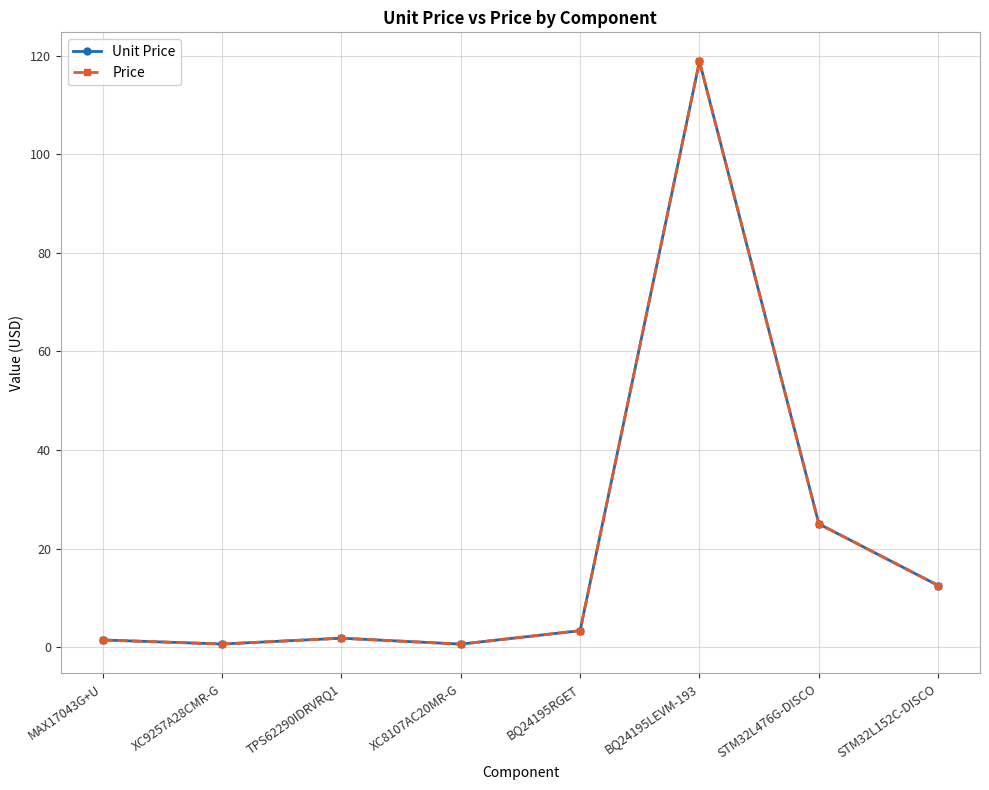

At which category does Unit Price reach its first local peak?

TPS62290IDRVRQ1